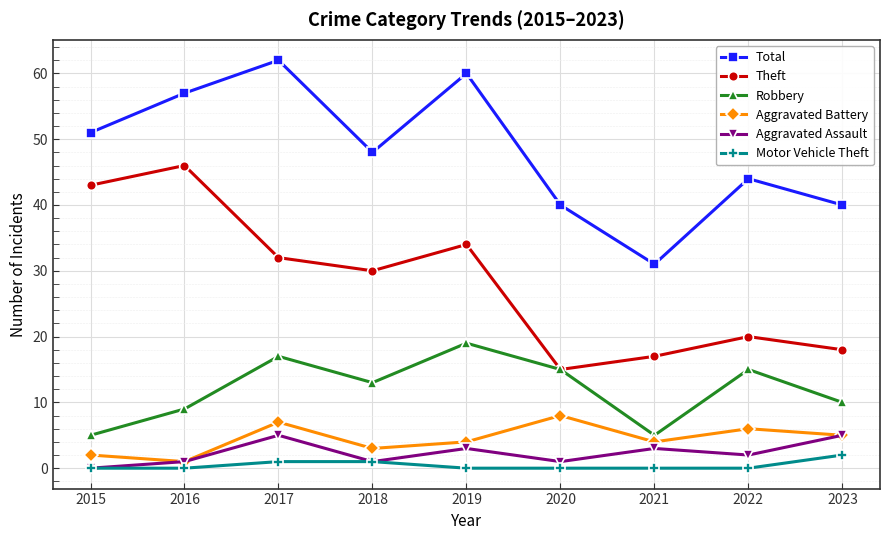

Between 2016 and 2018, which series saw the biggest shift?

Theft